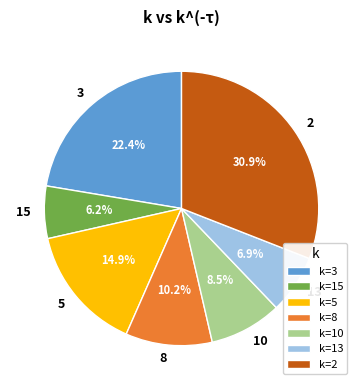

To the nearest percent, what is the difference between the largest and smallest slice percentages?

25%